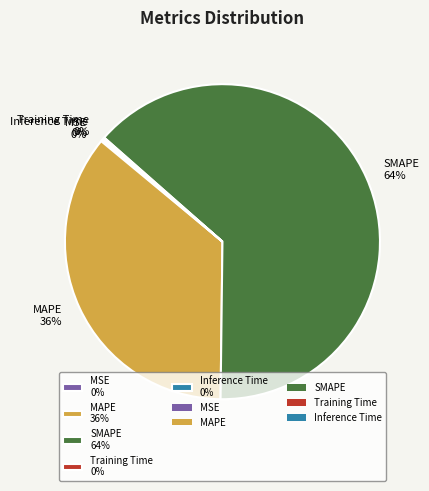

True or false: SMAPE 64% accounts for 64% of the total.

True